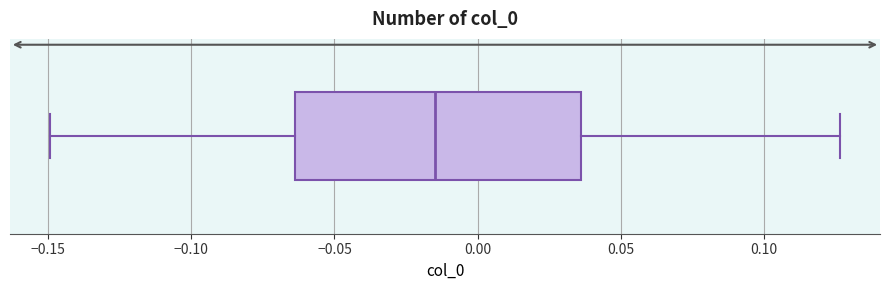

Where does the right whisker of the box end on the x-axis? The values are not printed on the chart, so give them approximately, as read against the axis.

0.125